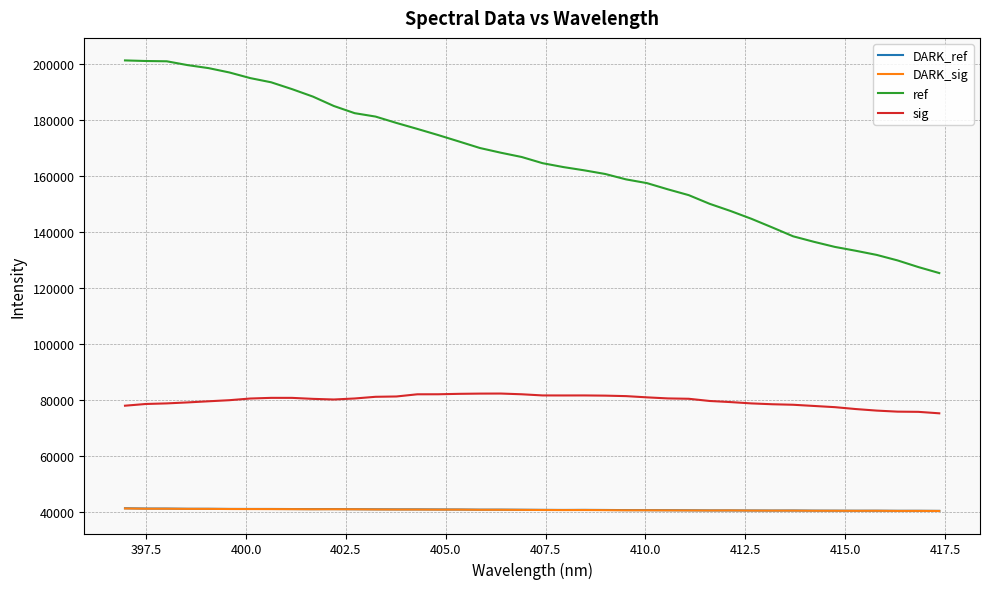

Which series has the largest total across all categories?

ref